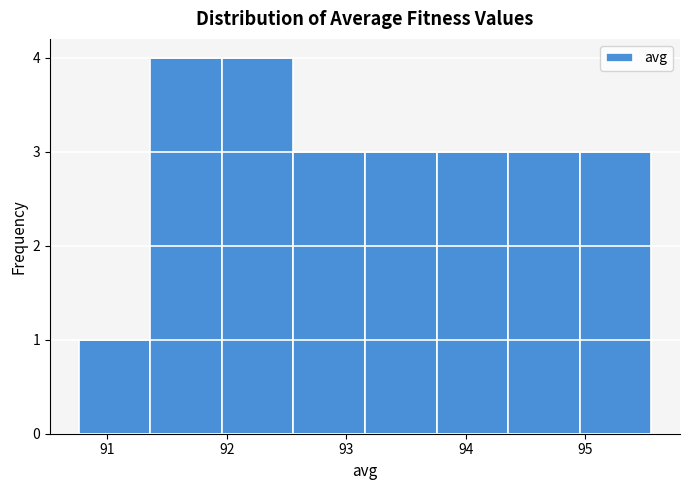

Reading left to right, transcribe this chart: for each bar, give the range it covers on the x-axis and its height. Neither the bar edges nor the heights are printed on the chart, so give them approximately, as read against the axes.

90.8 to 91.4: 1
91.4 to 92.0: 4
92.0 to 92.6: 4
92.6 to 93.2: 3
93.2 to 93.8: 3
93.8 to 94.4: 3
94.4 to 95.0: 3
95.0 to 95.6: 3